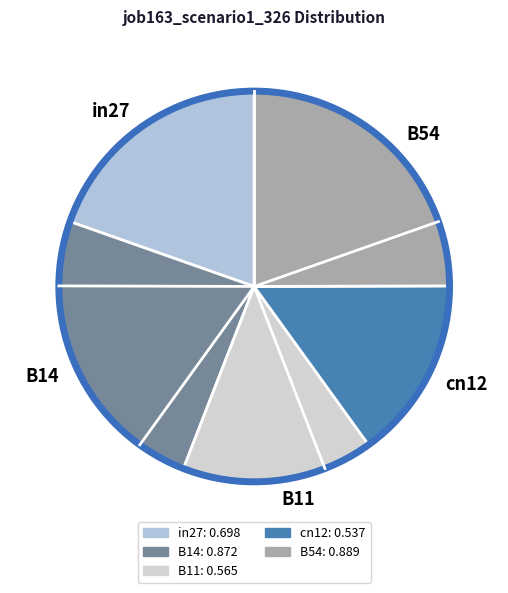

Is there a majority slice in this chart?

No